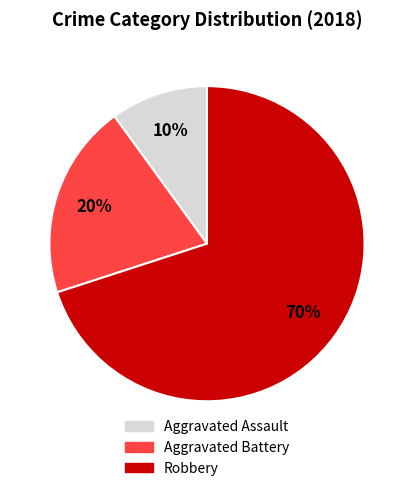

The Aggravated Battery slice represents 20% of the pie. True or false?

True